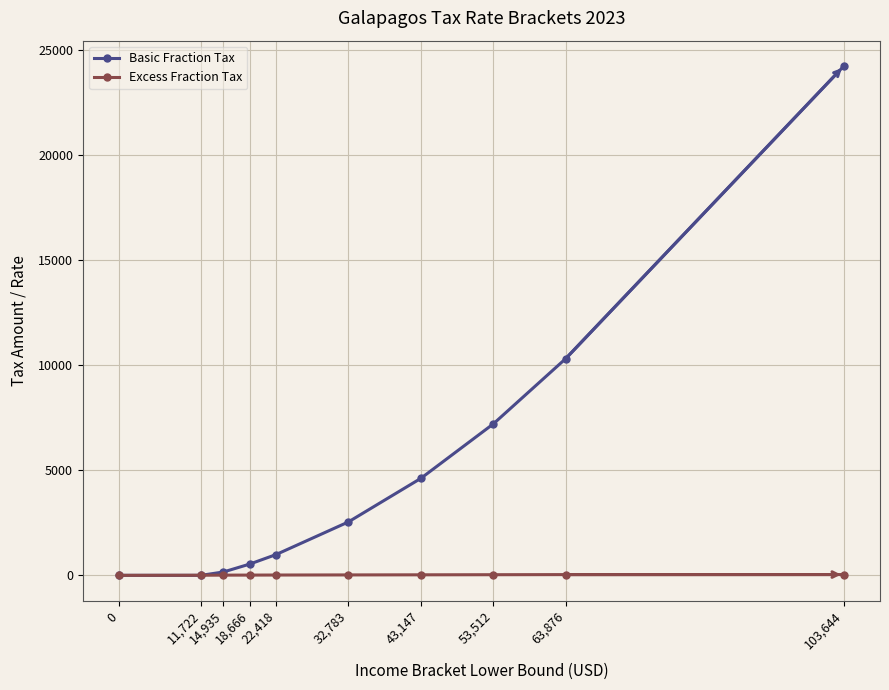

What are all the series names shown in the legend?

Basic Fraction Tax, Excess Fraction Tax